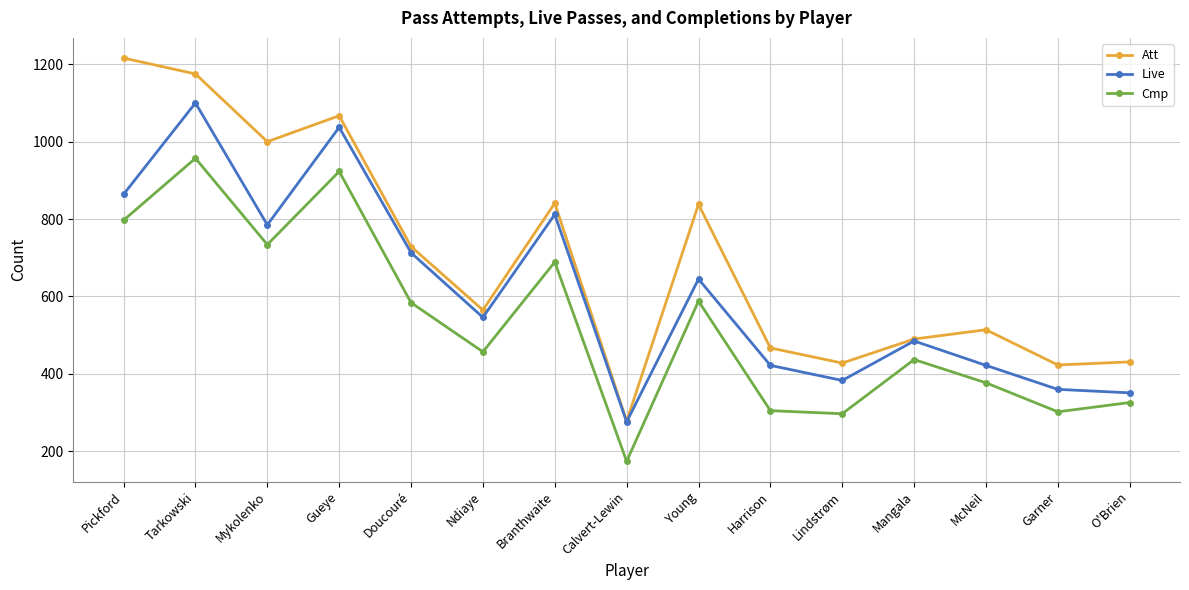

The value of Att at Doucouré is 283. True or false?

False